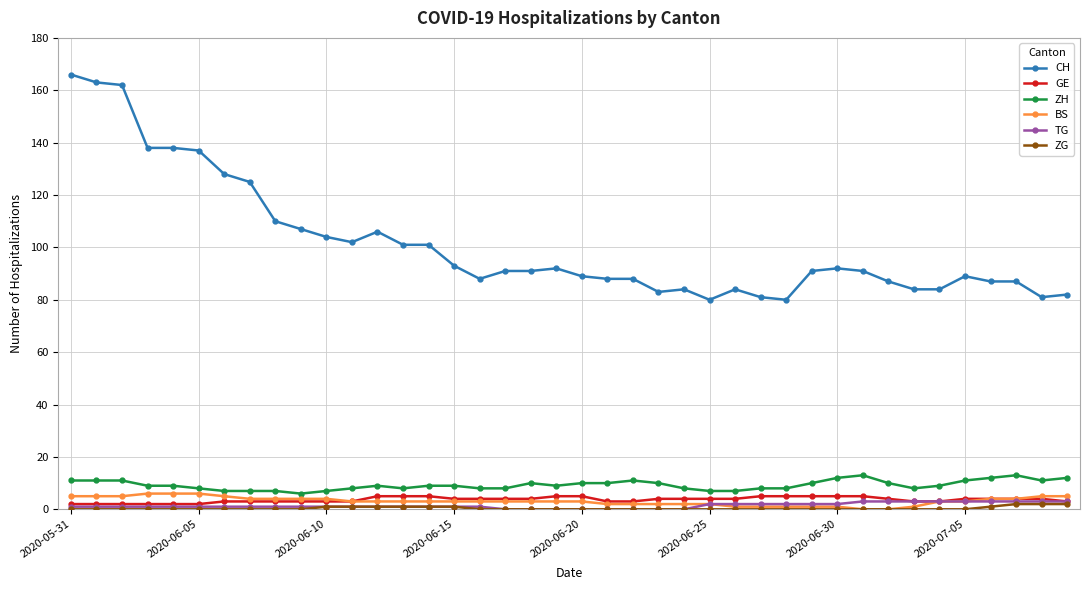

What is the maximum value shown in the chart?

166